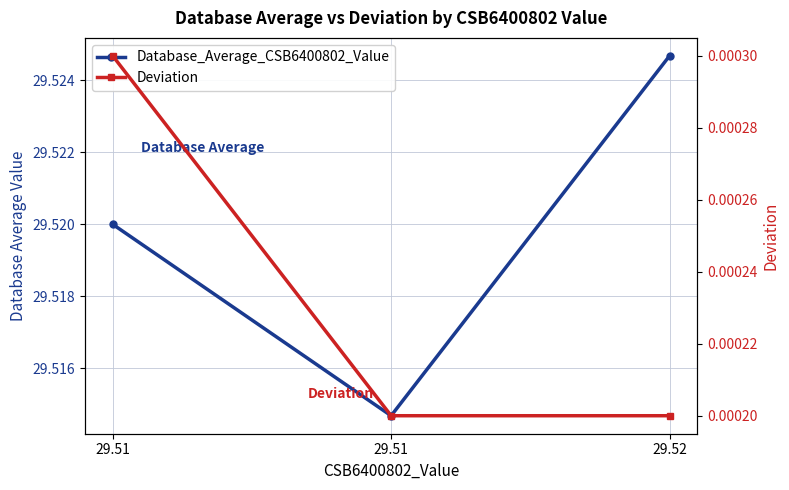

What are all the series names shown in the legend?

Database_Average_CSB6400802_Value, Deviation